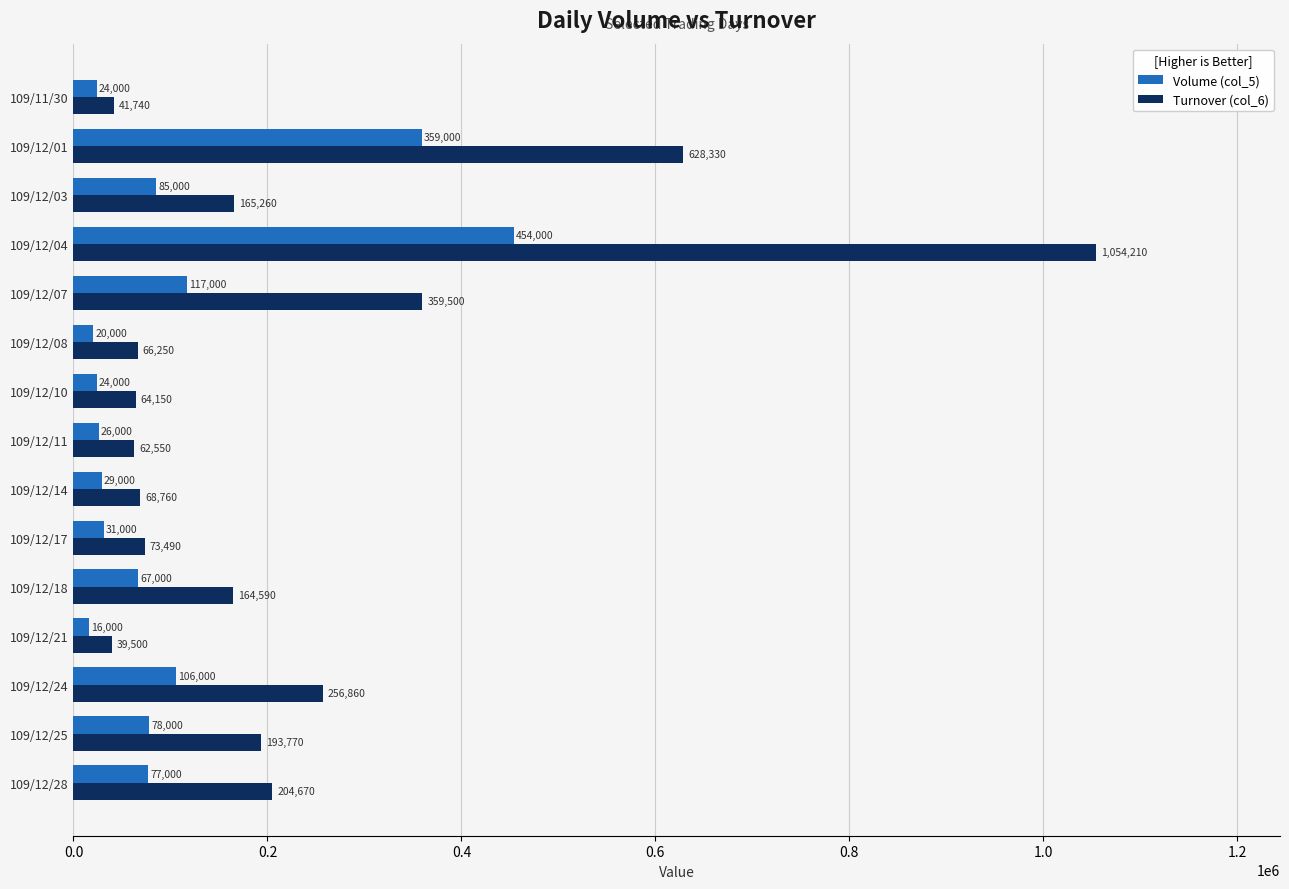

Which series has the largest total across all categories?

Turnover (col_6)